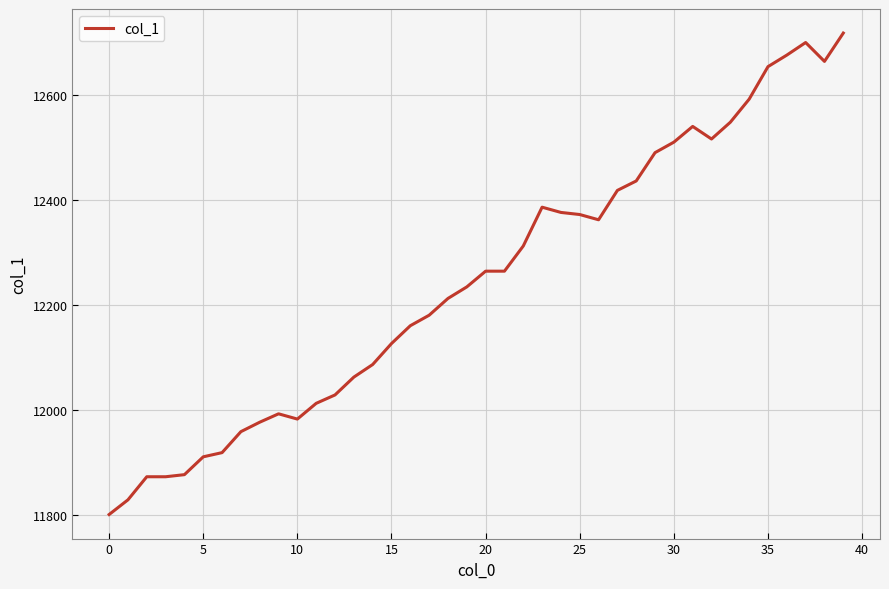

What is the difference between the maximum and minimum values?

918